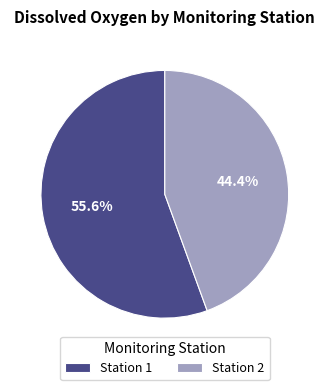

Is the sum of Station 1 and Station 2 greater than half?

Yes